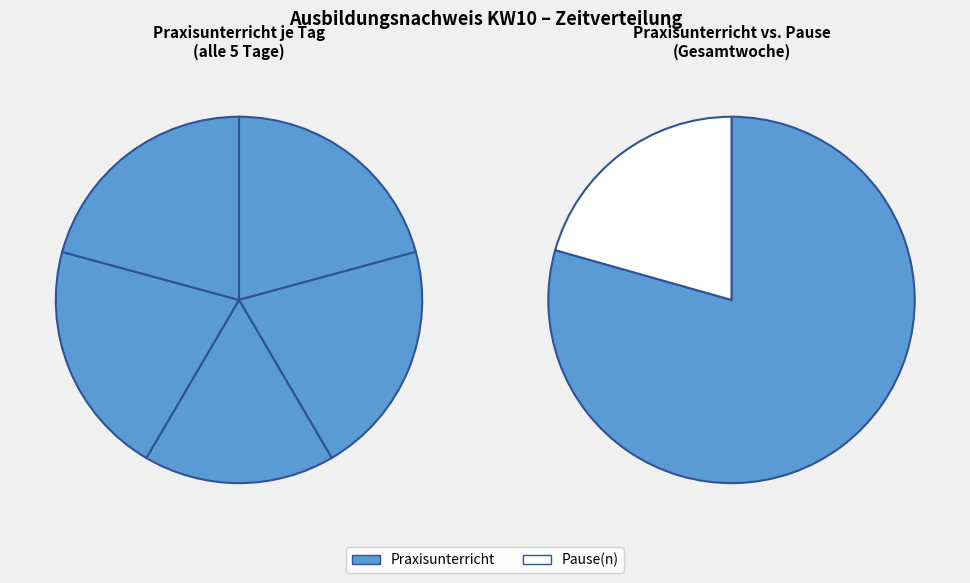

How many segments does this pie chart have?

5